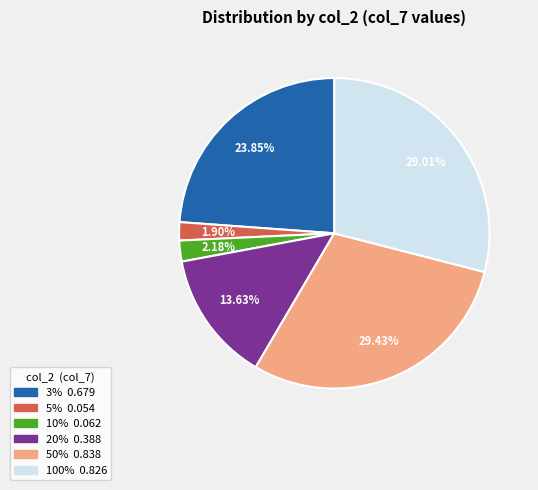

Is there any slice that represents more than half of the pie?

No